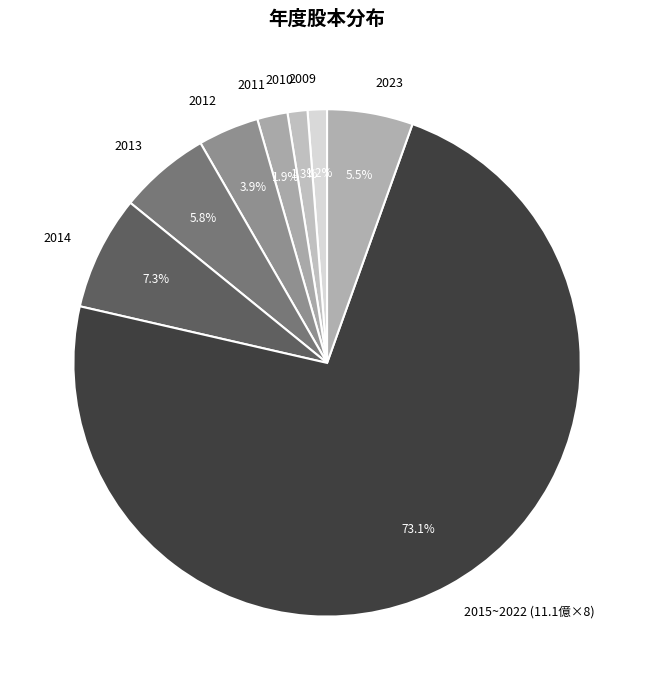

To the nearest percent, what is the average slice percentage?

12%